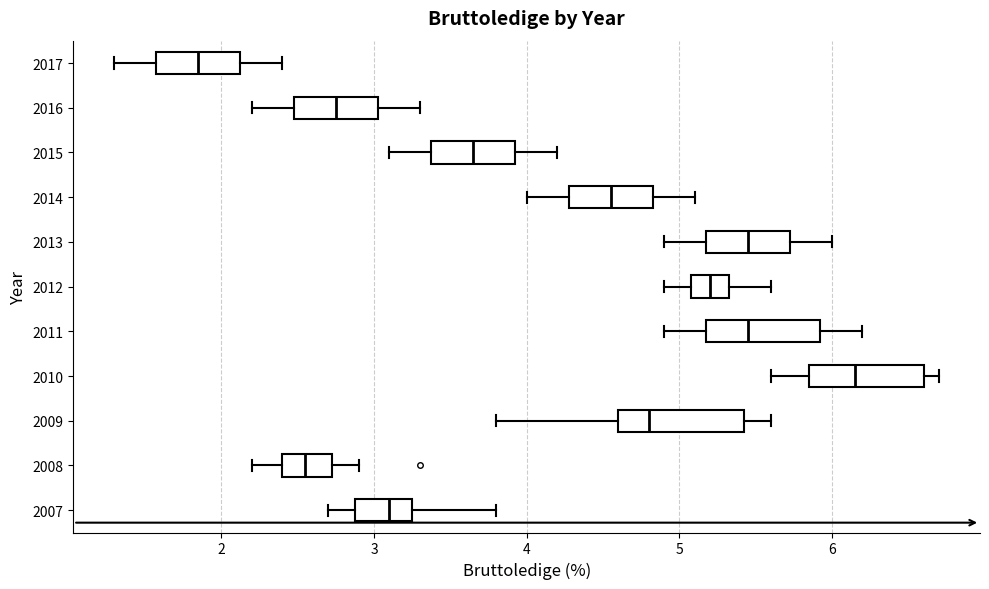

Which box's median line is the furthest to the left?

2017